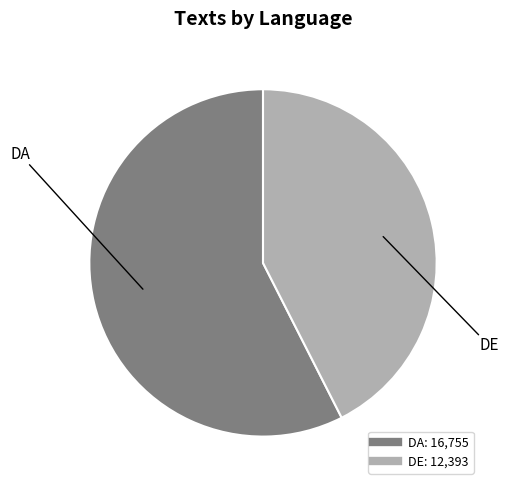

What is the ratio of the value at DE to the value at DA?

0.7